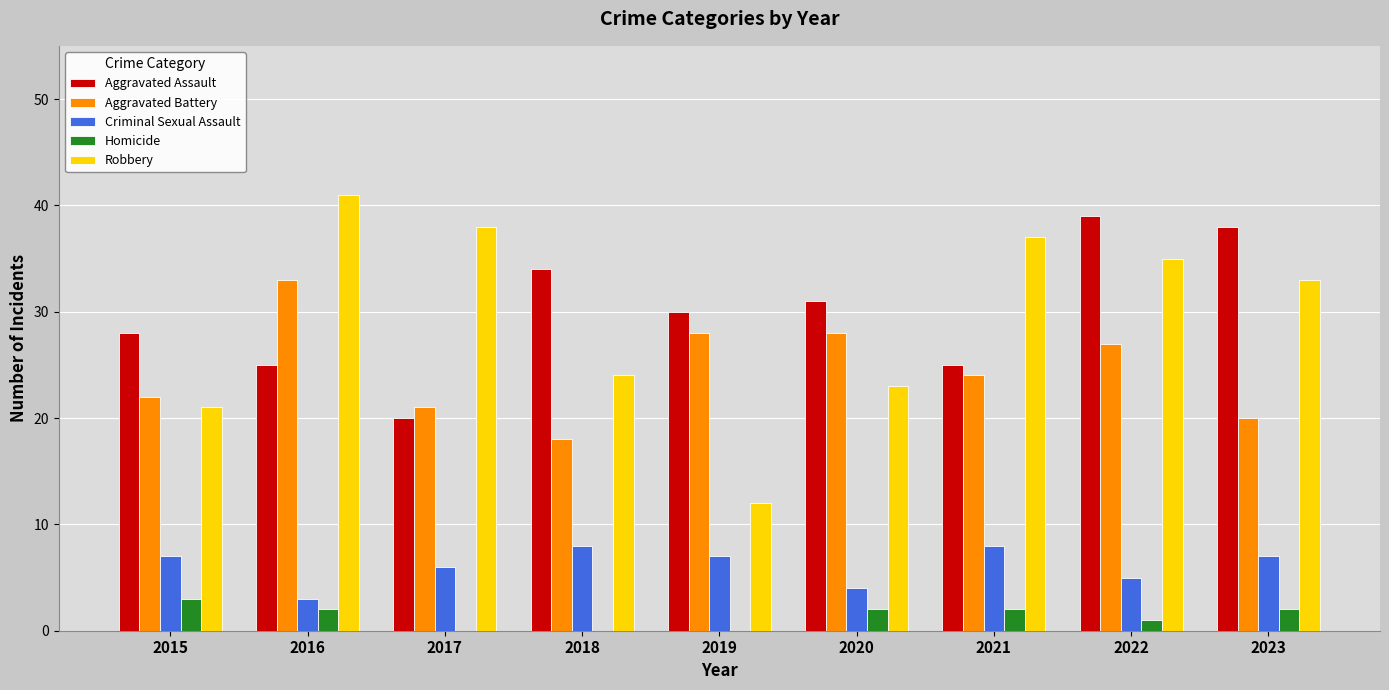

Reading left to right, extract all data points from this chart.

Aggravated Assault: 2015=28	2016=25	2017=20	2018=34	2019=30	2020=31	2021=25	2022=39	2023=38
Aggravated Battery: 2015=22	2016=33	2017=21	2018=18	2019=28	2020=28	2021=24	2022=27	2023=20
Criminal Sexual Assault: 2015=7	2016=3	2017=6	2018=8	2019=7	2020=4	2021=8	2022=5	2023=7
Homicide: 2015=3	2016=2	2017=0	2018=0	2019=0	2020=2	2021=2	2022=1	2023=2
Robbery: 2015=21	2016=41	2017=38	2018=24	2019=12	2020=23	2021=37	2022=35	2023=33